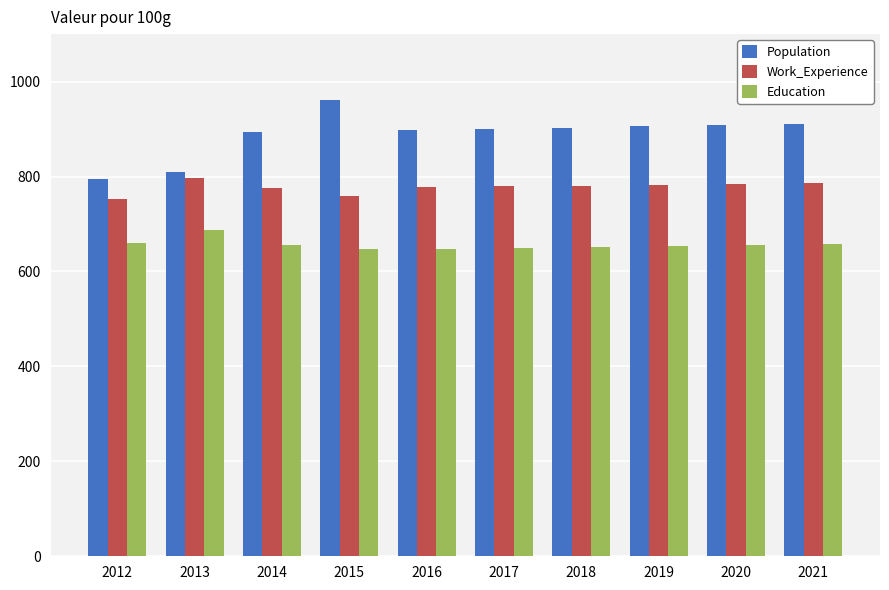

What are all the series names shown in the legend?

Population, Work_Experience, Education